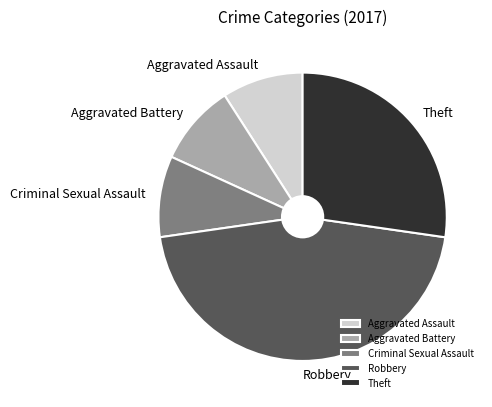

Does Theft represent more than half of the total?

No